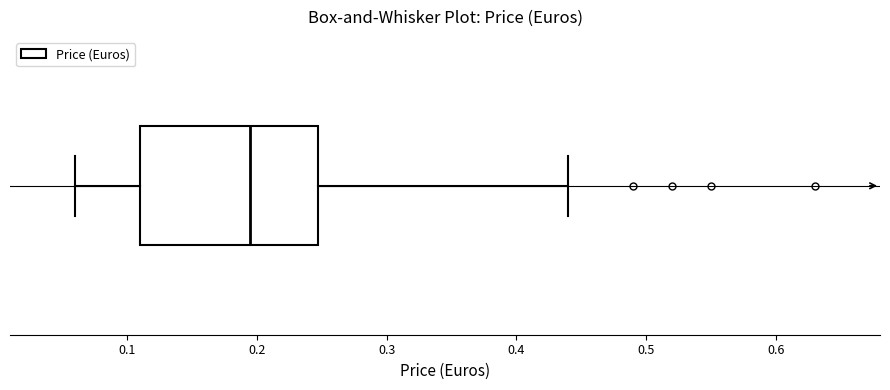

Read this box plot against the x-axis: the position of the median line, the range covered by the box, and the ends of both whiskers. The values are not printed on the chart, so give them approximately, as read against the axis.

median 0.20, box 0.11 to 0.25, whiskers 0.06 to 0.44